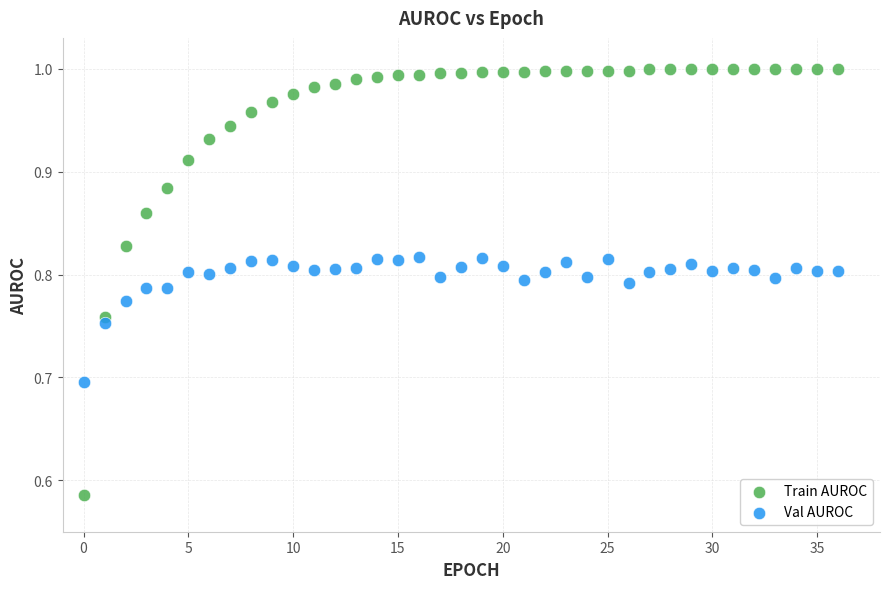

Which series reaches the minimum Y coordinate?

Train AUROC